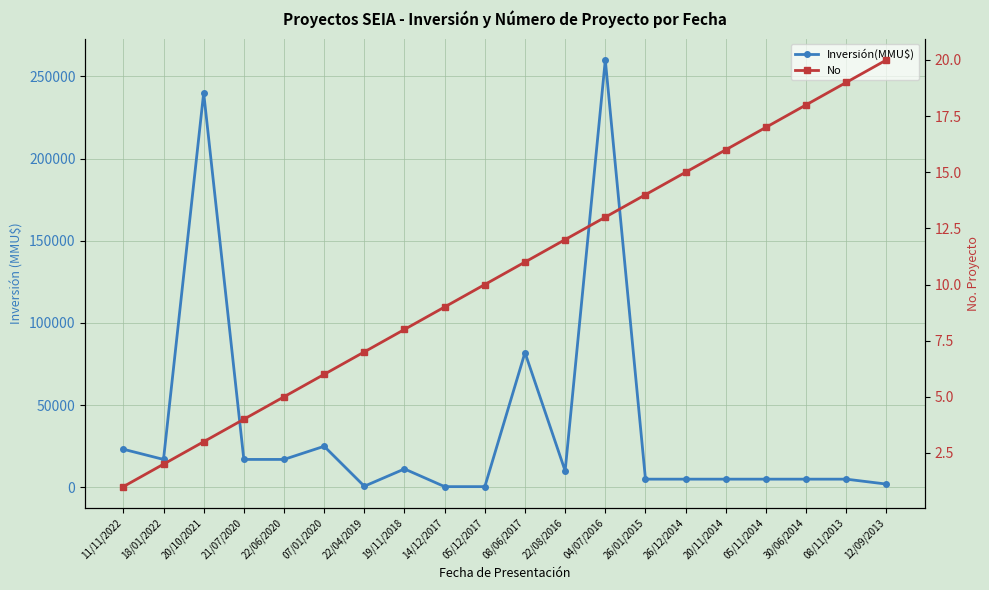

What is the difference between the second highest and second lowest values in the No series?

17